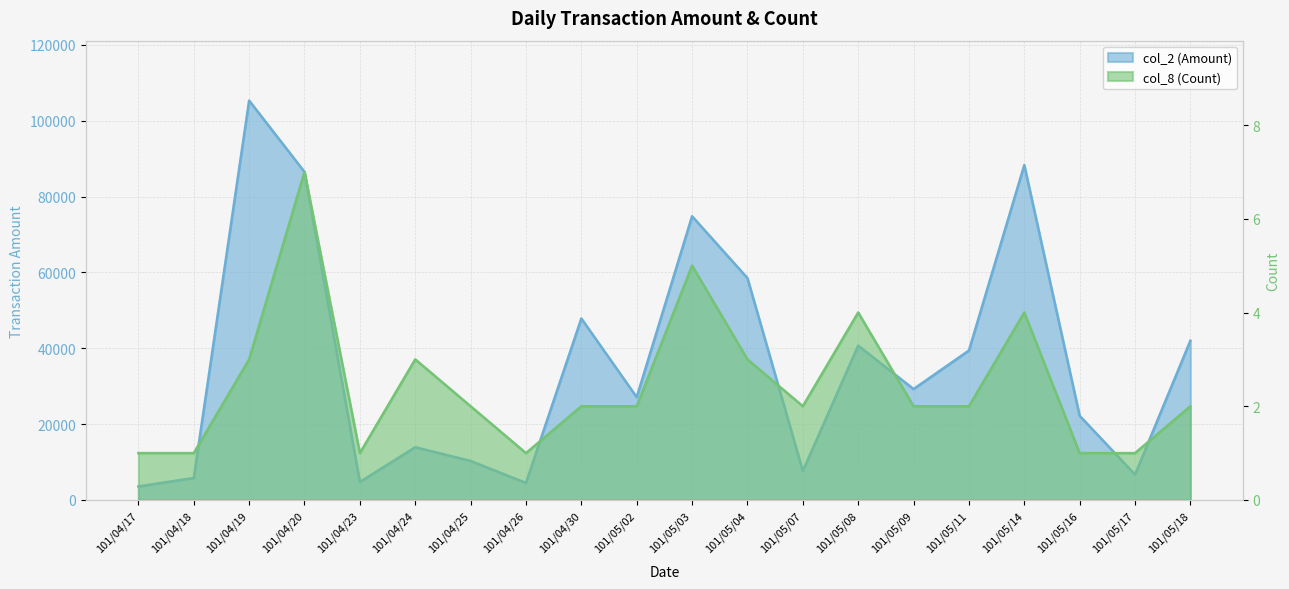

Which category has the highest value in the col_8 (Count) series?

101/04/20